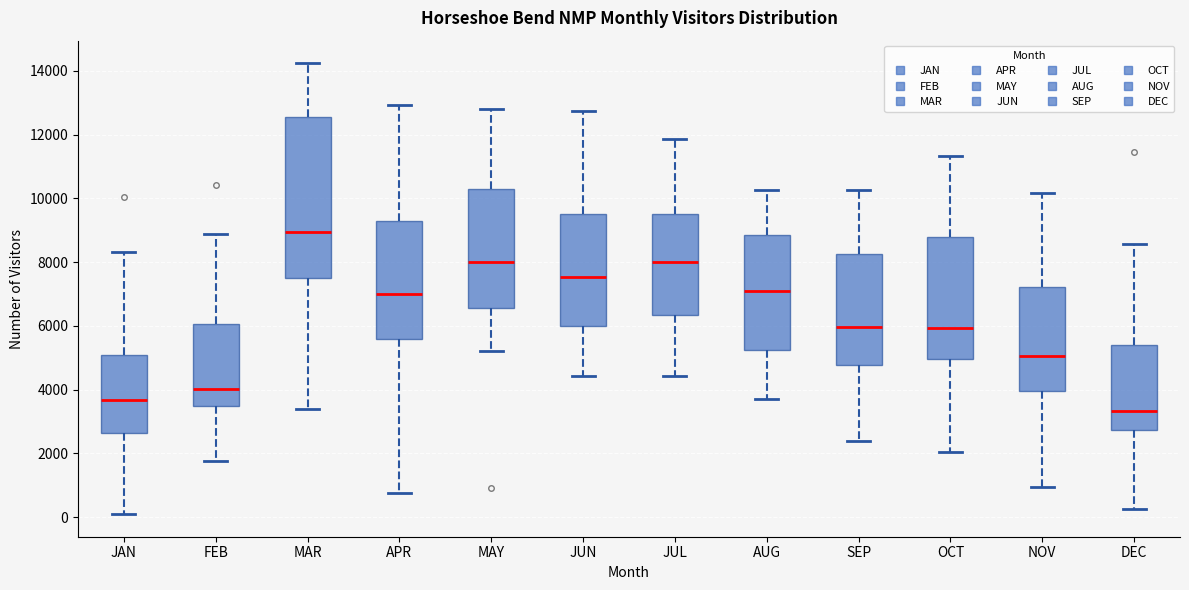

Reading left to right, transcribe this box plot: for each box, give where its median line is, the range the box spans, and where its two whiskers end, as read against the y-axis. The values are not printed on the chart, so give them approximately, as read against the axis.

JAN: median 3600, box 2600 to 5200, whiskers 0 to 8400
FEB: median 4000, box 3400 to 6000, whiskers 1800 to 8800
MAR: median 9000, box 7600 to 12600, whiskers 3400 to 14200
APR: median 7000, box 5600 to 9200, whiskers 800 to 13000
MAY: median 8000, box 6600 to 10200, whiskers 5200 to 12800
JUN: median 7600, box 6000 to 9600, whiskers 4400 to 12800
JUL: median 8000, box 6400 to 9400, whiskers 4400 to 11800
AUG: median 7200, box 5200 to 8800, whiskers 3800 to 10200
SEP: median 6000, box 4800 to 8200, whiskers 2400 to 10200
OCT: median 6000, box 5000 to 8800, whiskers 2000 to 11400
NOV: median 5000, box 4000 to 7200, whiskers 1000 to 10200
DEC: median 3400, box 2800 to 5400, whiskers 200 to 8600